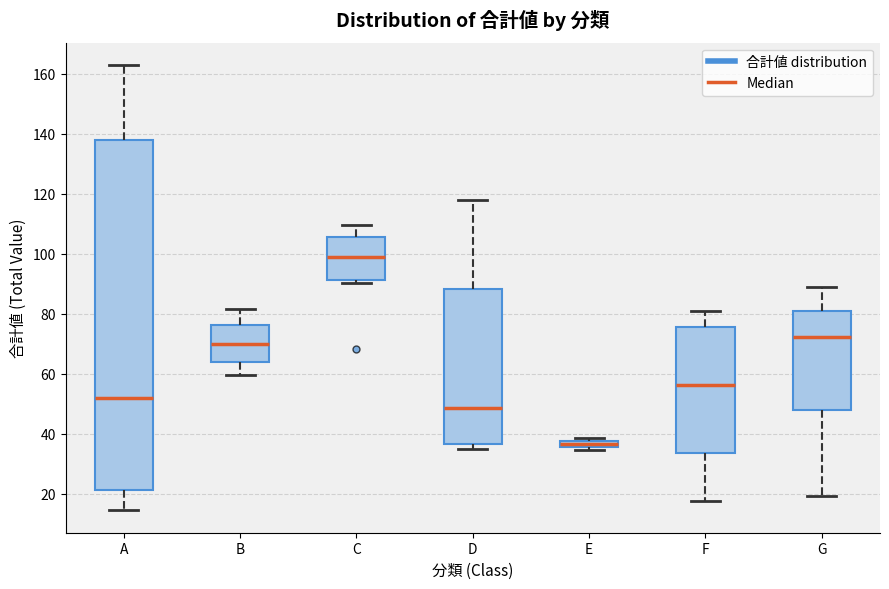

Where does the median line of the box for G sit on the y-axis? The values are not printed on the chart, so give them approximately, as read against the axis.

72